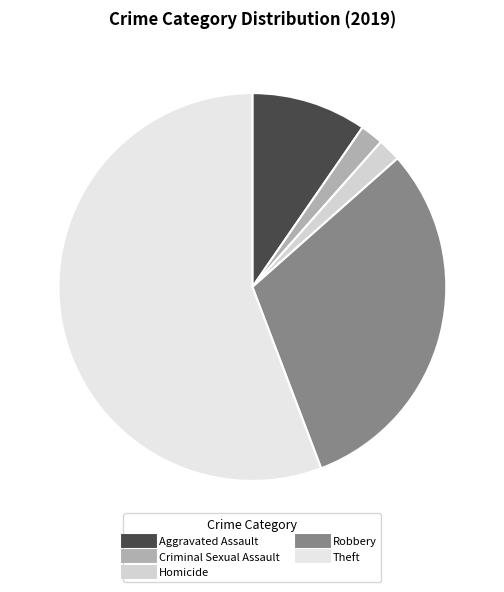

Do Homicide and Theft together represent more than half of the pie?

Yes